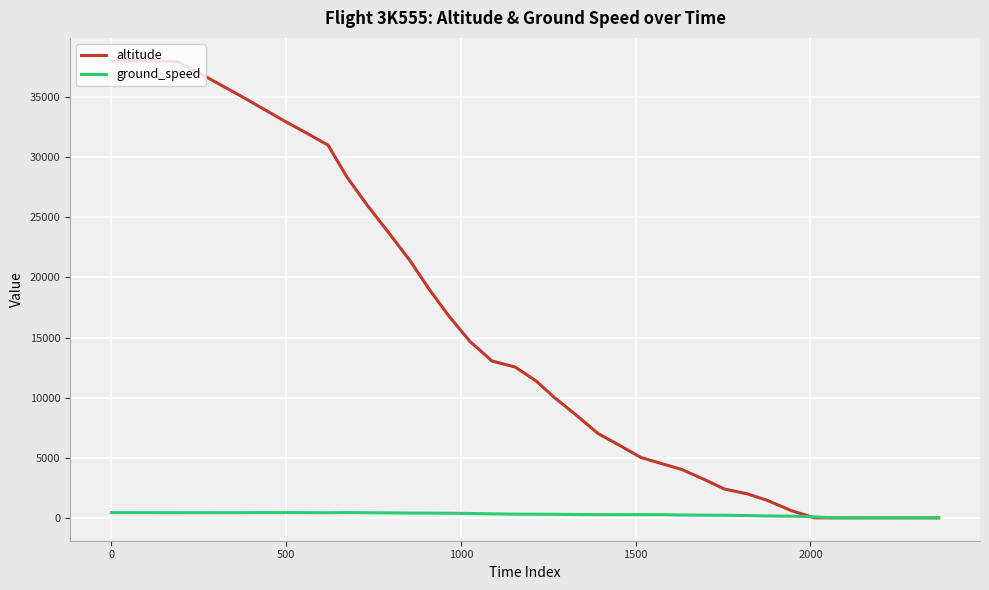

Which series has the widest spread of values?

altitude